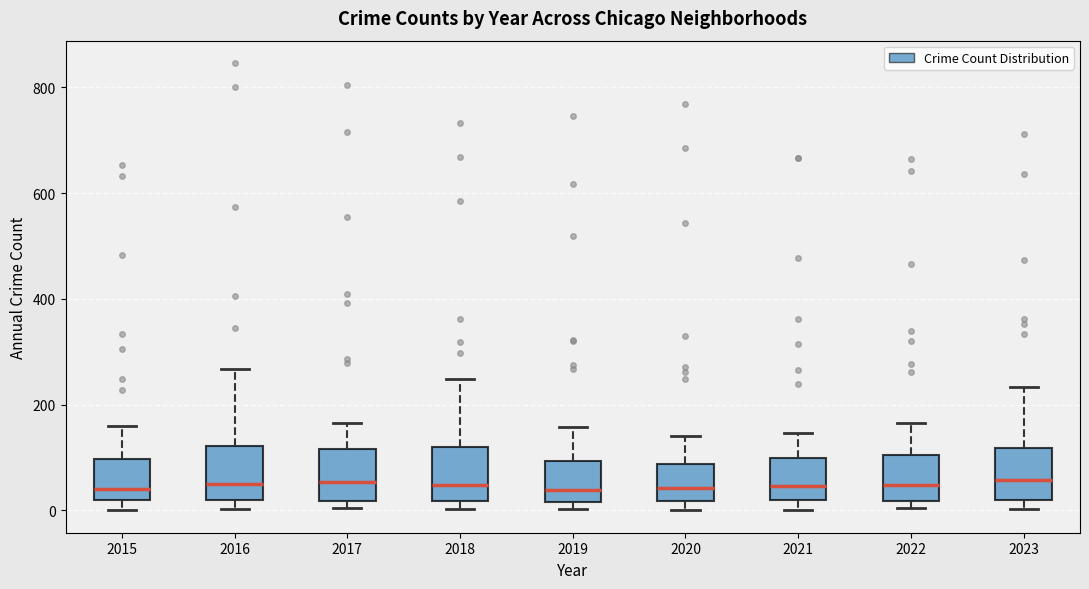

Where does the median line of the box at x = 2023 sit on the y-axis? The values are not printed on the chart, so give them approximately, as read against the axis.

60